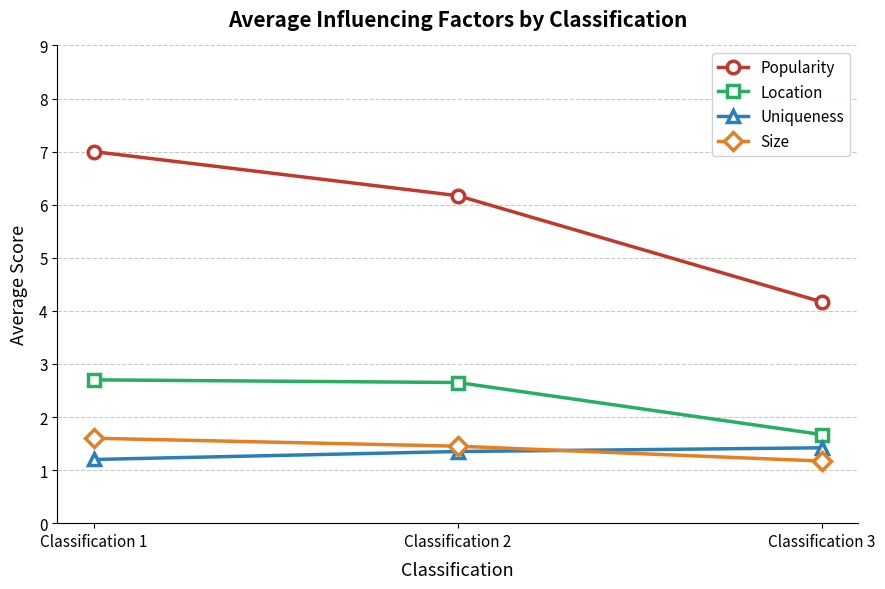

What are all the series names shown in the legend?

Popularity, Location, Uniqueness, Size